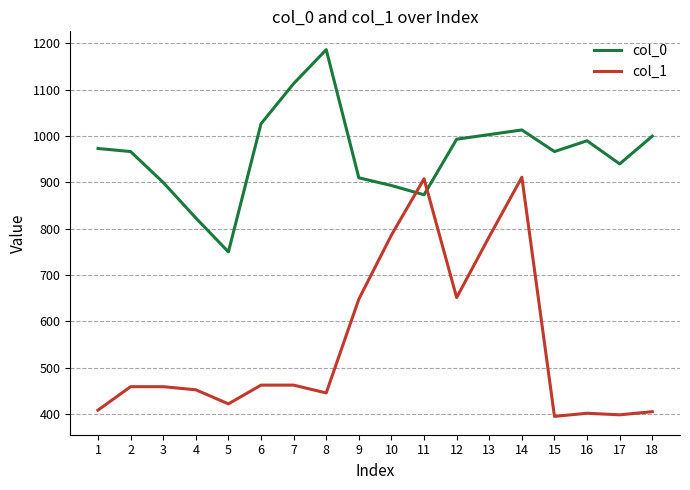

The value of col_1 at 7 is 462.4. True or false?

True